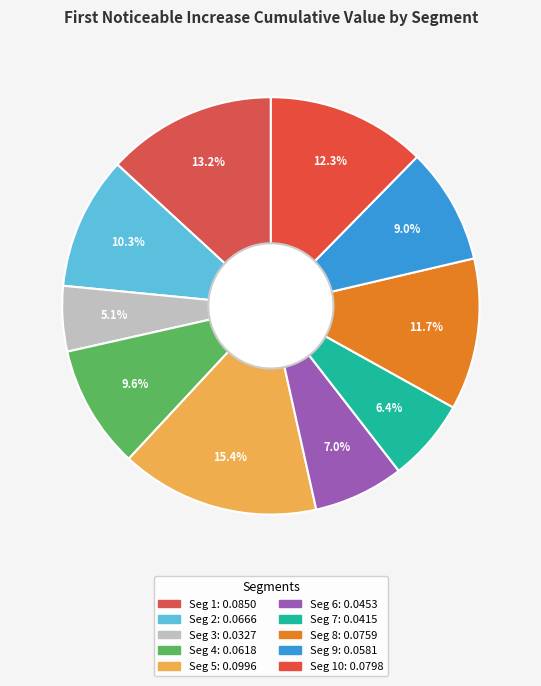

Count the number of slices in the pie.

10